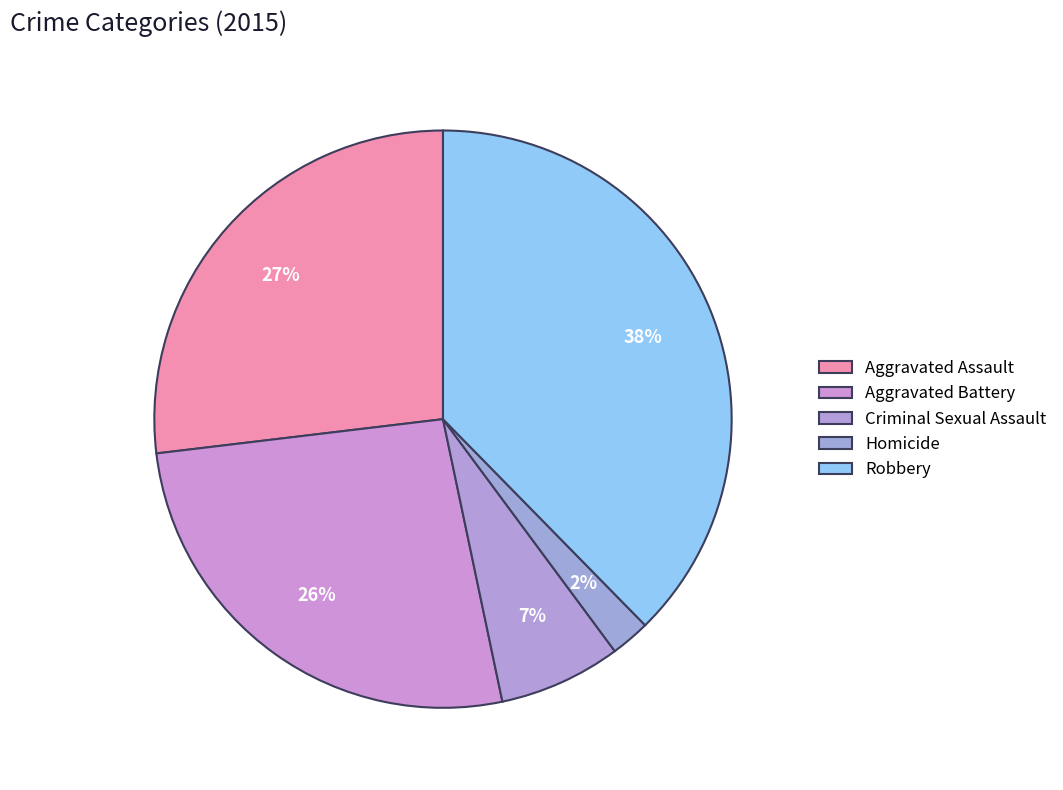

Is it true that Robbery is 46% of the pie?

False